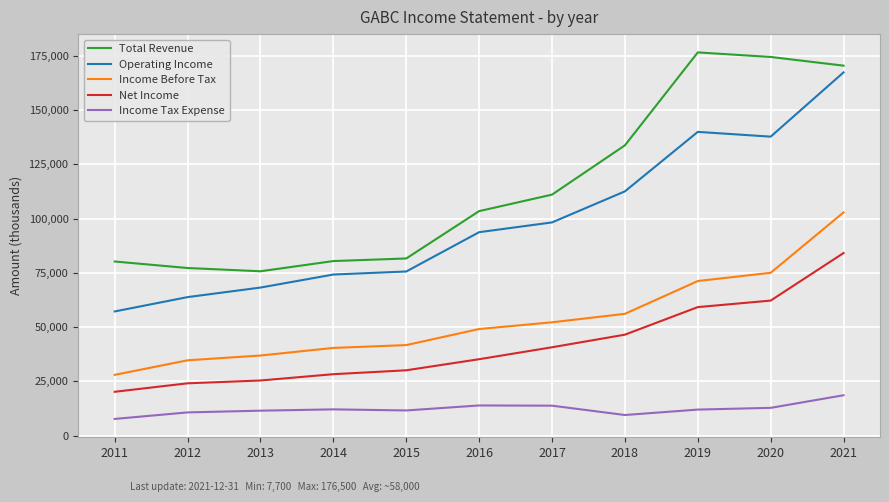

Count the number of categories in the chart.

11